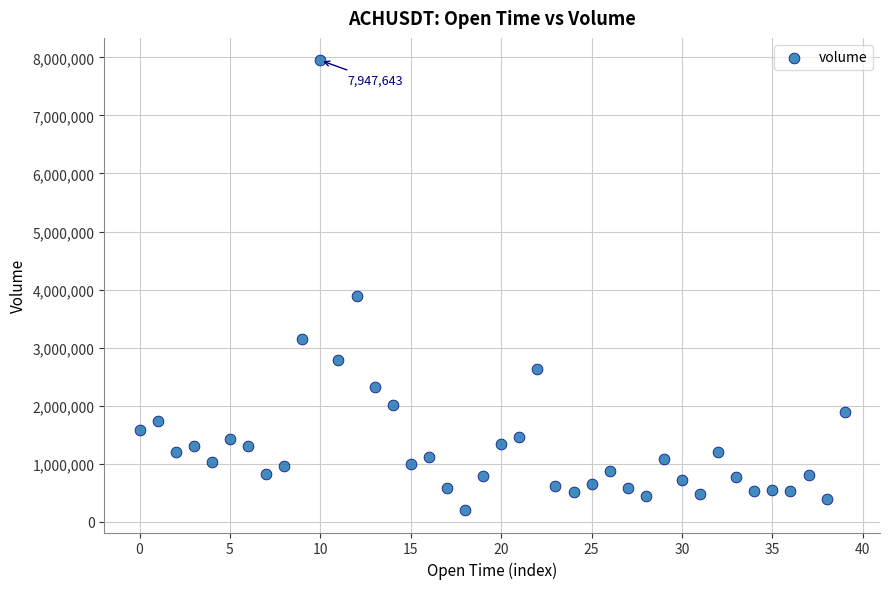

What Y value in the scatter plot is closest to 4076184?

3892574